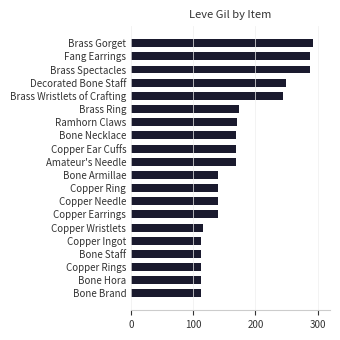

What is the difference between the maximum and minimum values?

181